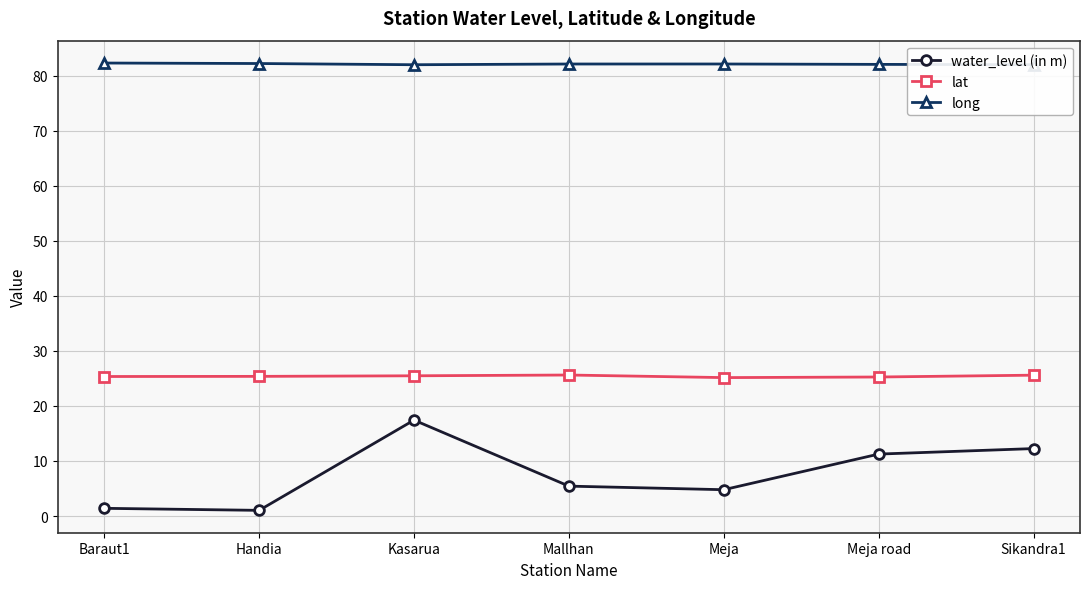

Read the lat value at Meja.

25.1